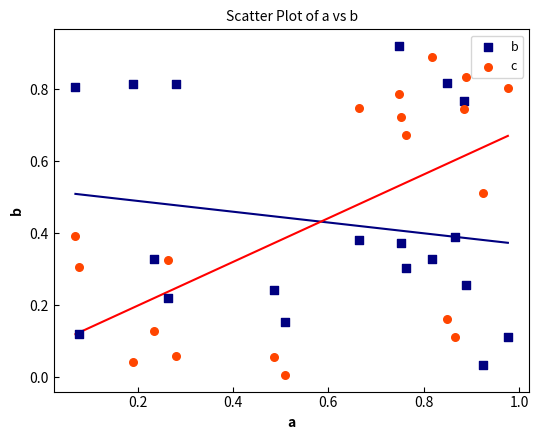

Which series contains the highest Y value?

b